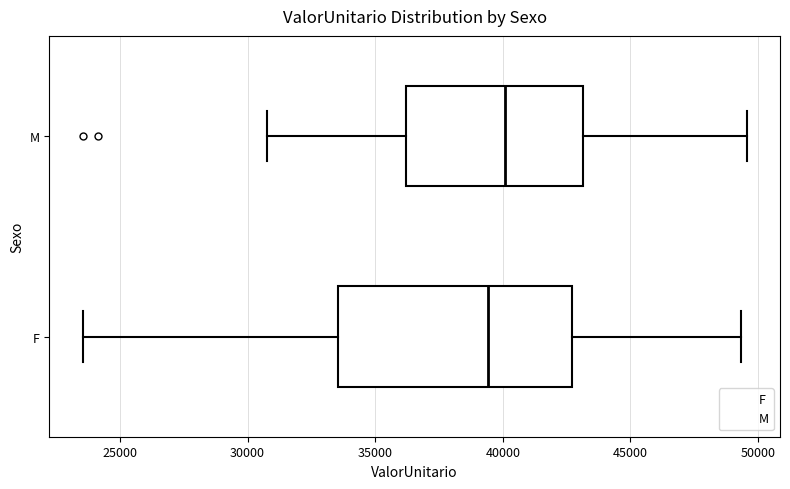

Where is the right edge of the box for F on the x-axis? The values are not printed on the chart, so give them approximately, as read against the axis.

42500